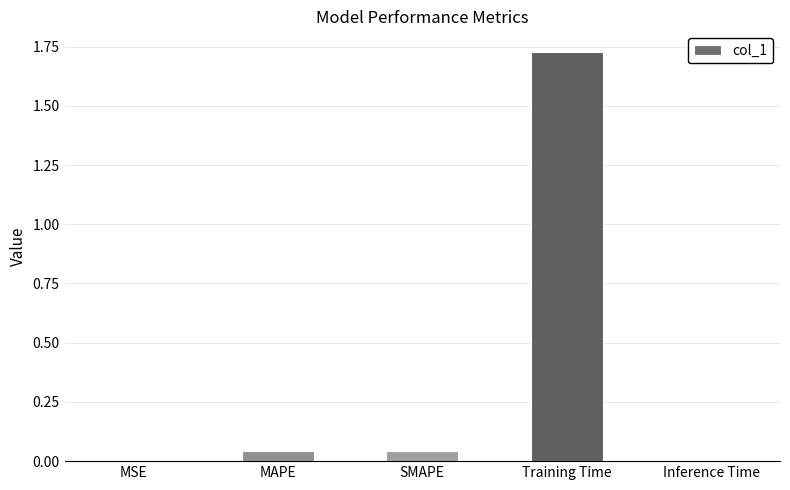

Which has a higher value, Training Time or MAPE?

Training Time